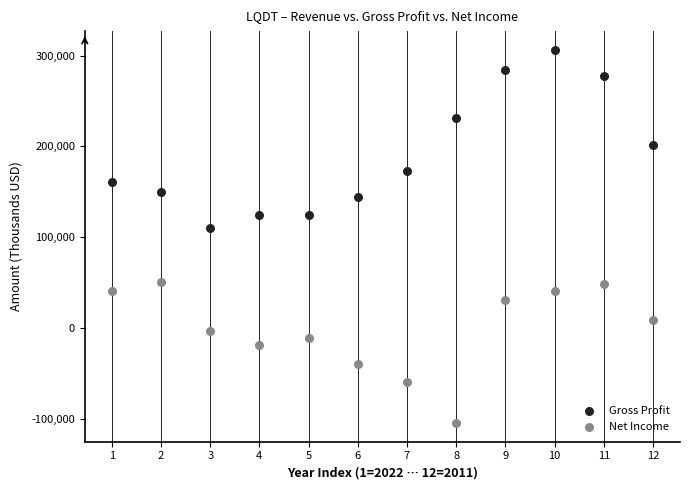

What are all the series names shown in the legend?

Gross Profit, Net Income